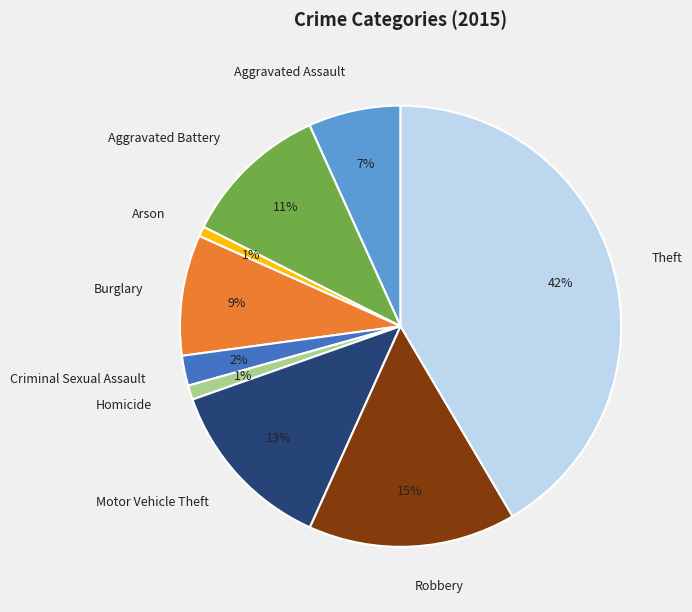

The Aggravated Battery slice represents 3% of the pie. True or false?

False